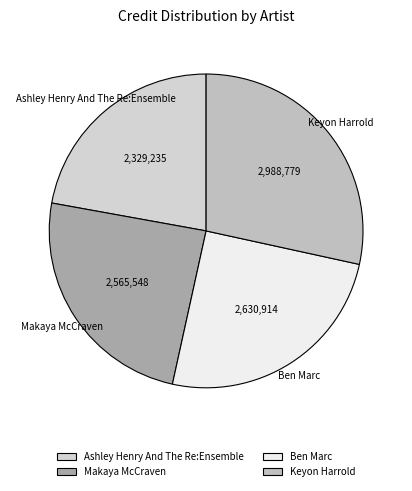

Approximately how many times larger is the value at Ashley Henry And The Re:Ensemble compared to Keyon Harrold?

0.8